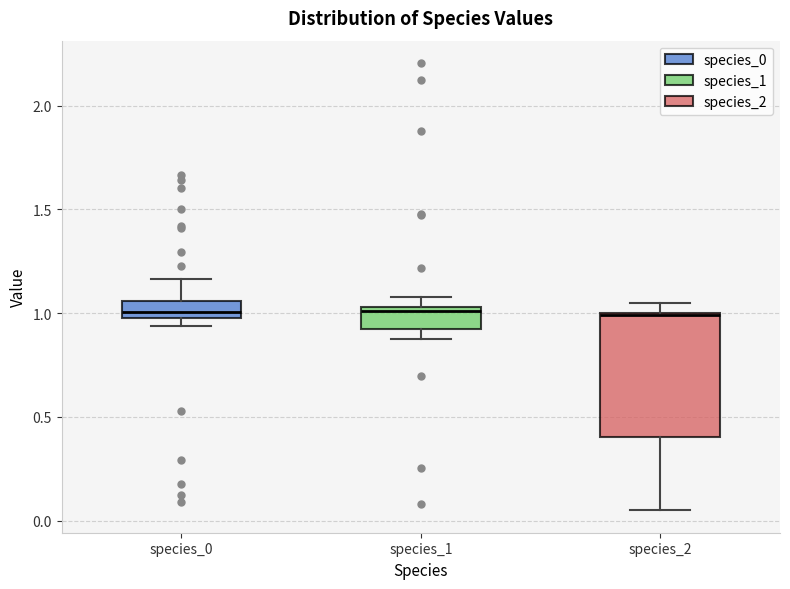

Reading left to right, transcribe this box plot: for each box, give where its median line is, the range the box spans, and where its two whiskers end, as read against the y-axis. The values are not printed on the chart, so give them approximately, as read against the axis.

species_0: median 1.00 (just above the box's lower edge), box 1.00 to 1.05, whiskers 0.95 to 1.15
species_1: median 1.00, box 0.90 to 1.05, whiskers 0.90 (just below the box's lower edge) to 1.10
species_2: median 1.00, box 0.40 to 1.00, whiskers 0.05 to 1.05